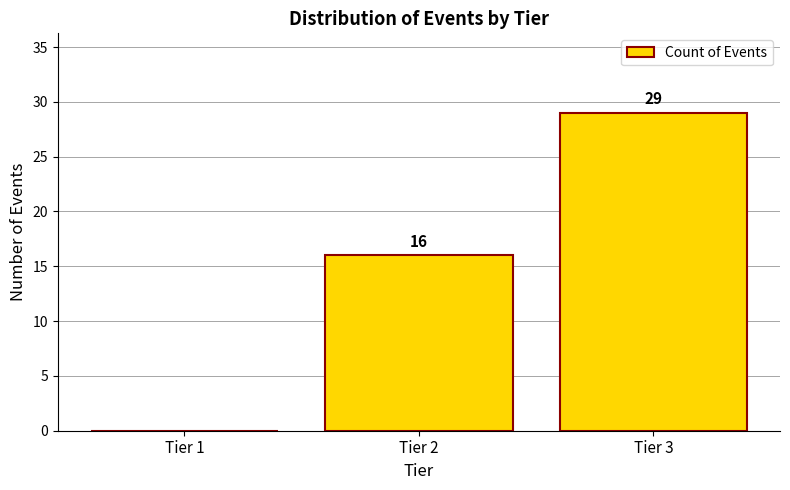

Reading left to right, transcribe all the data shown in this chart.

Tier 1=0	Tier 2=16	Tier 3=29